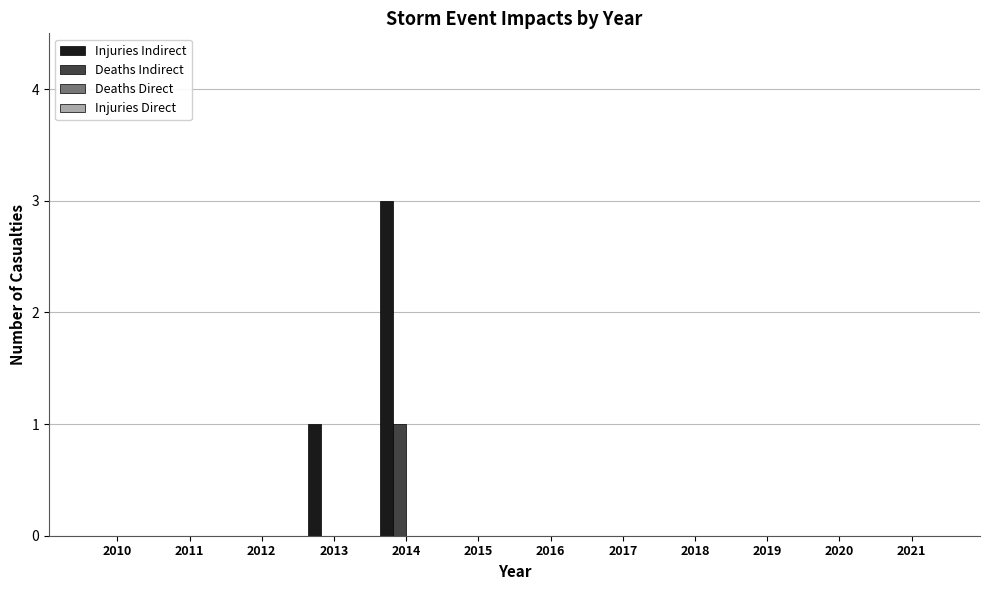

True or false: Deaths Indirect has a value of 0 at 2015.

True